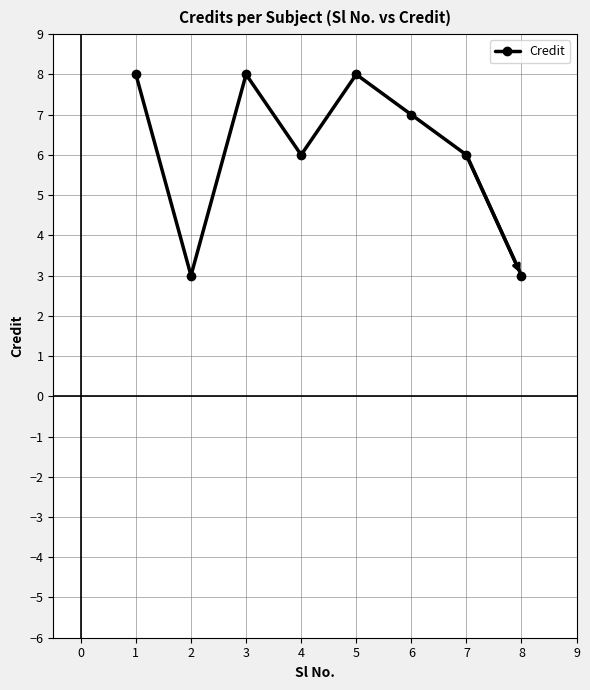

How many series are shown in this chart?

1